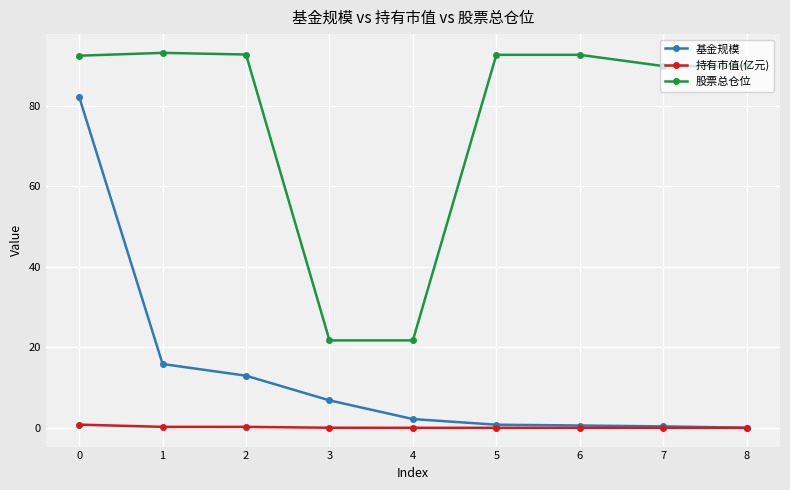

True or false: 基金规模 and 股票总仓位 intersect in this chart.

False